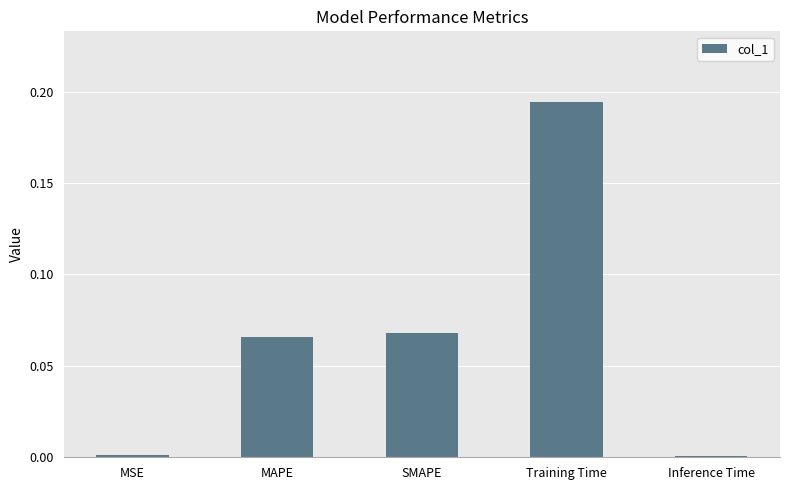

What is the sum of all values?

0.3